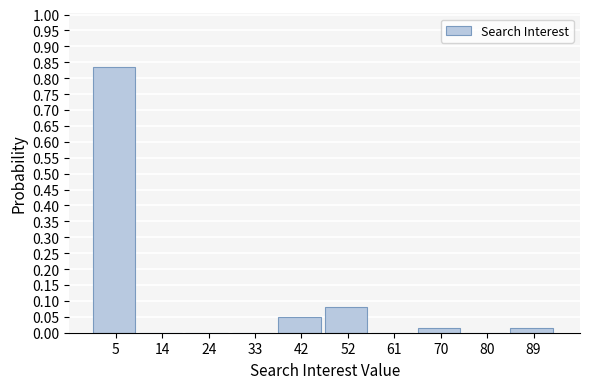

Reading left to right, transcribe this chart: for each bar, give the range it covers on the x-axis and its height. Neither the bar edges nor the heights are printed on the chart, so give them approximately, as read against the axes.

0.0 to 9.4: 0.835
9.4 to 18.8: 0
18.8 to 28.2: 0
28.2 to 37.6: 0
37.6 to 47.0: 0.050
47.0 to 56.4: 0.080
56.4 to 65.8: 0
65.8 to 75.2: 0.015
75.2 to 84.6: 0
84.6 to 94.0: 0.015